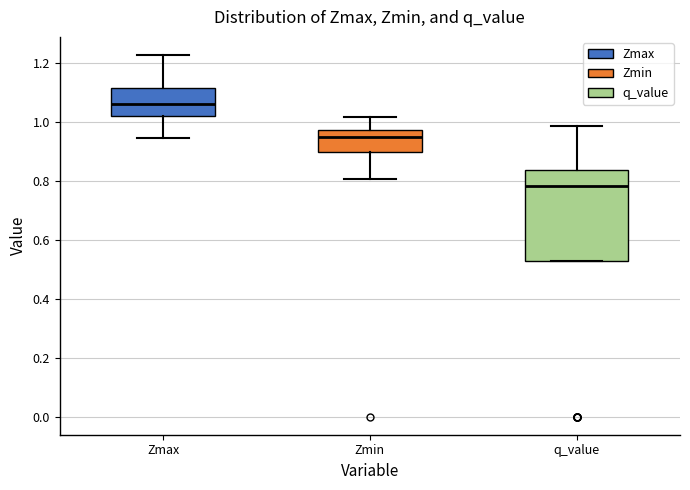

Reading left to right, transcribe this box plot: for each box, give where its median line is, the range the box spans, and where its two whiskers end, as read against the y-axis. The values are not printed on the chart, so give them approximately, as read against the axis.

Zmax: median 1.06, box 1.02 to 1.12, whiskers 0.94 to 1.22
Zmin: median 0.94, box 0.90 to 0.98, whiskers 0.80 to 1.02
q_value: median 0.78, box 0.52 to 0.84, whiskers 0.52 to 0.98